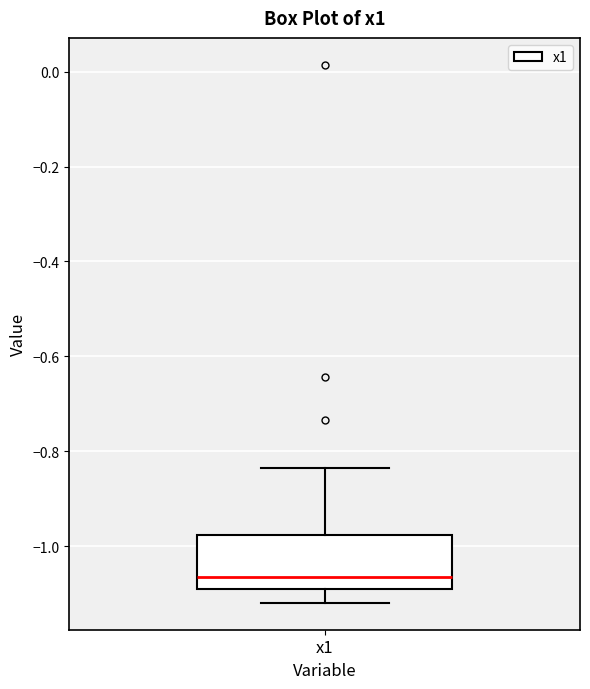

Read this box plot against the y-axis: the position of the median line, the range covered by the box, and the ends of both whiskers. The values are not printed on the chart, so give them approximately, as read against the axis.

median -1.06, box -1.10 to -0.98, whiskers -1.12 to -0.84